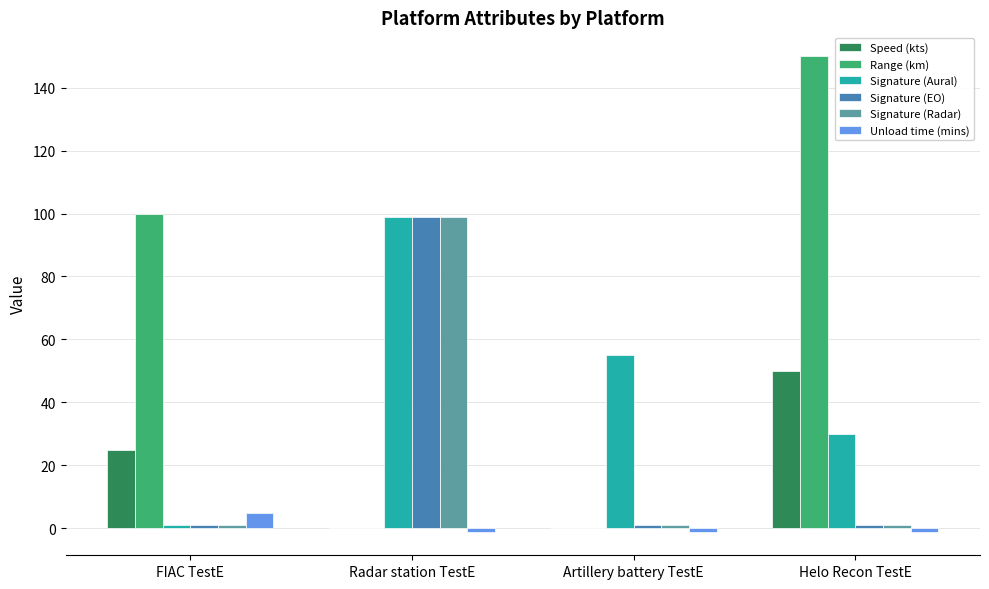

The Signature (EO) series shows 47.3 at Radar station TestE. True or false?

False